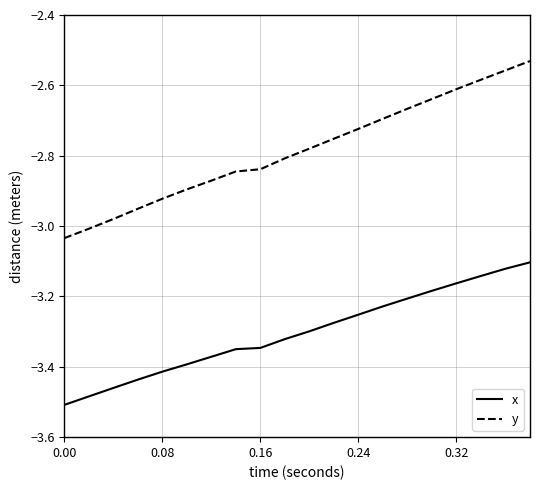

True or false: x and y intersect in this chart.

False